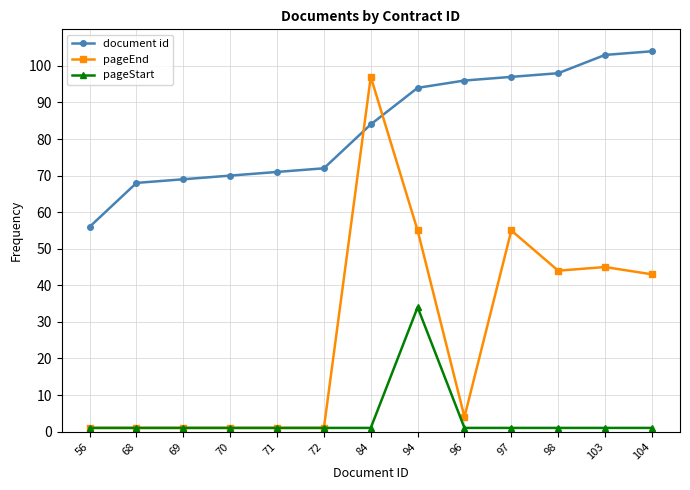

Reading left to right, what are all the values shown in this chart?

document id: 56=56	68=68	69=69	70=70	71=71	72=72	84=84	94=94	96=96	97=97	98=98	103=103	104=104
pageEnd: 56=1	68=1	69=1	70=1	71=1	72=1	84=97	94=55	96=4	97=55	98=44	103=45	104=43
pageStart: 56=1	68=1	69=1	70=1	71=1	72=1	84=1	94=34	96=1	97=1	98=1	103=1	104=1